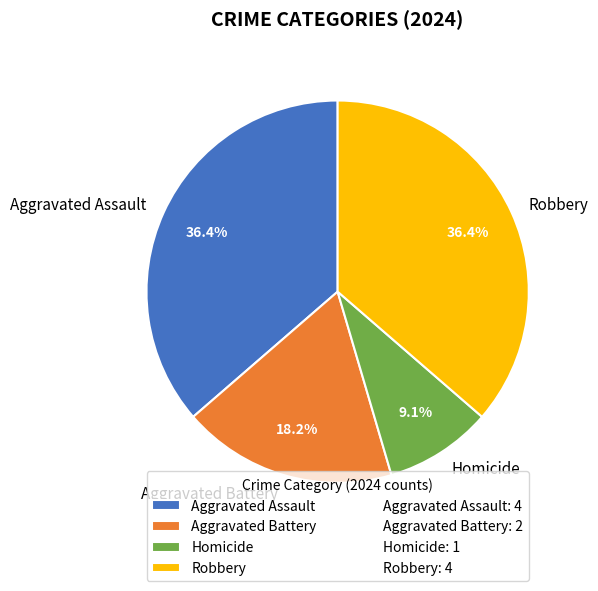

Does any single category account for the majority?

No